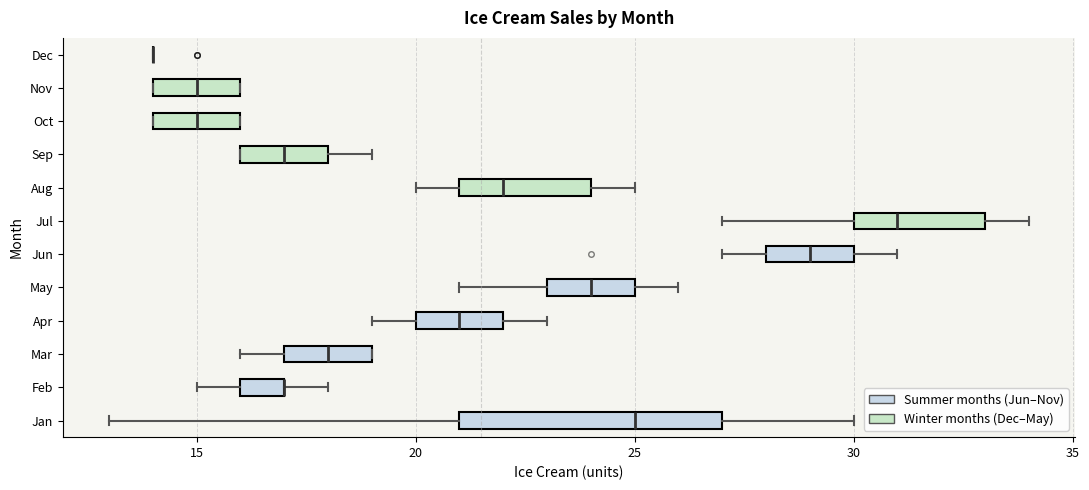

Reading bottom to top, transcribe this box plot: for each box, give where its median line is, the range the box spans, and where its two whiskers end, as read against the x-axis. The values are not printed on the chart, so give them approximately, as read against the axis.

Jan: median 25, box 21 to 27, whiskers 13 to 30
Feb: median 17 (drawn on the box's right edge), box 16 to 17, whiskers 15 to 18
Mar: median 18, box 17 to 19, whiskers 16 to 19
Apr: median 21, box 20 to 22, whiskers 19 to 23
May: median 24, box 23 to 25, whiskers 21 to 26
Jun: median 29, box 28 to 30, whiskers 27 to 31
Jul: median 31, box 30 to 33, whiskers 27 to 34
Aug: median 22, box 21 to 24, whiskers 20 to 25
Sep: median 17, box 16 to 18, whiskers 16 to 19
Oct: median 15, box 14 to 16, whiskers 14 to 16
Nov: median 15, box 14 to 16, whiskers 14 to 16
Dec: box collapsed to a line at 14, whiskers 14 to 14